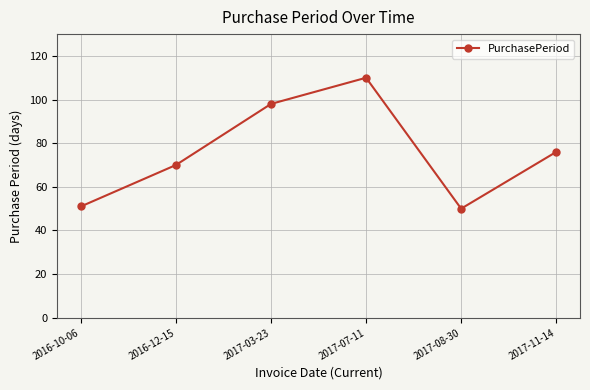

What is the average value?

76